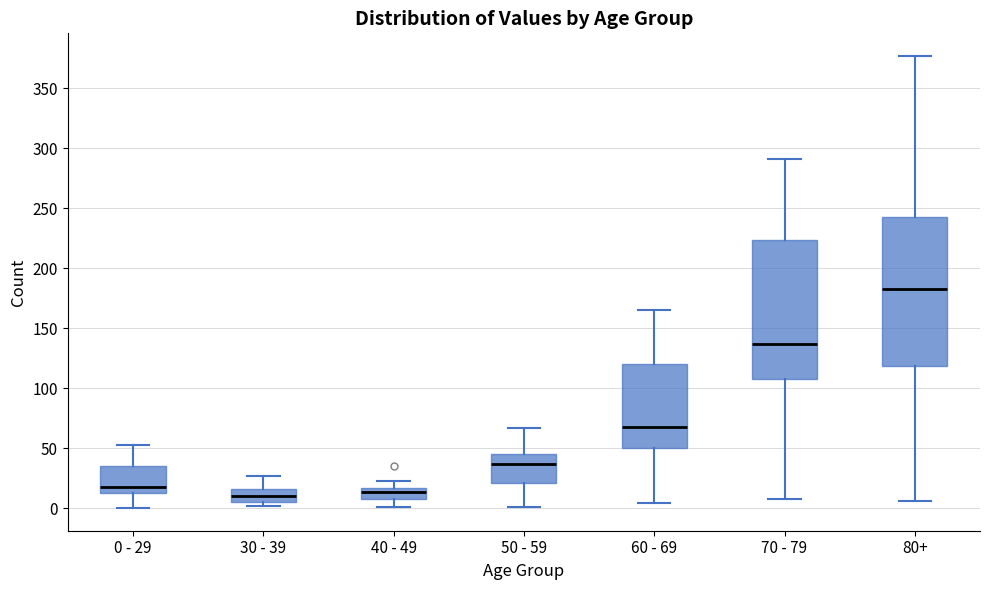

Where does the lower whisker of the box for 60 - 69 end on the y-axis? The values are not printed on the chart, so give them approximately, as read against the axis.

5